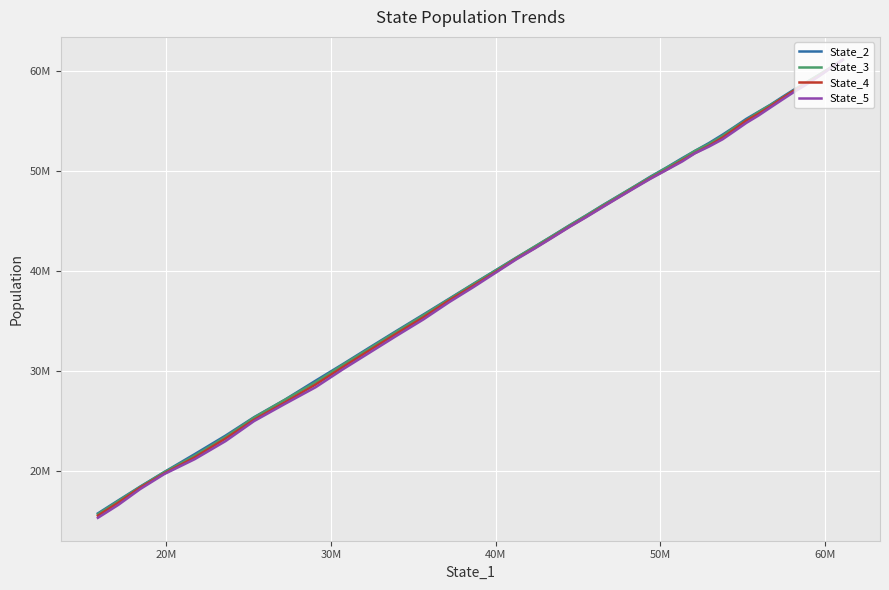

How many distinct data groups are displayed?

4